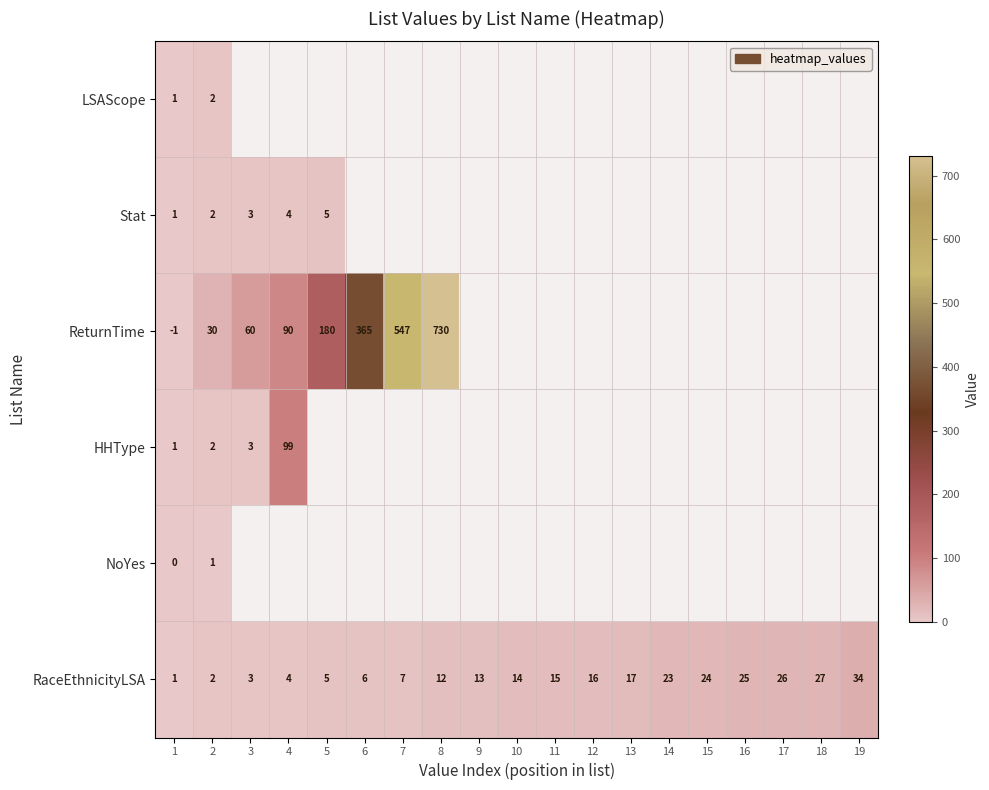

The value of RaceEthnicityLSA at 14 is 34. True or false?

False